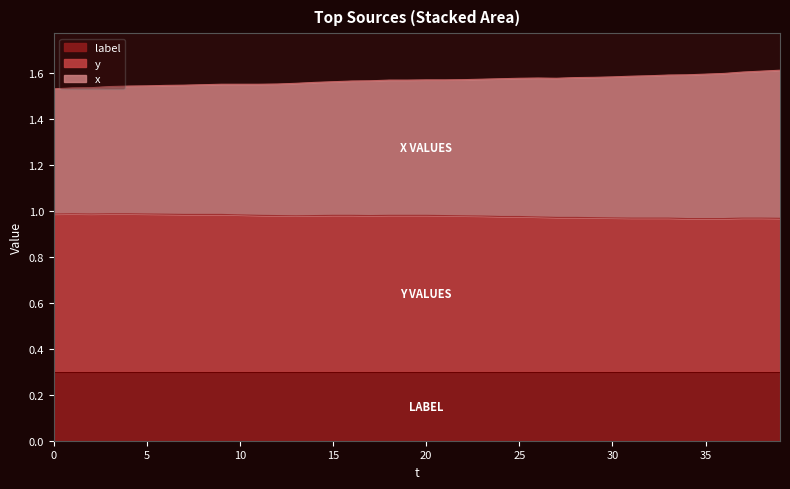

What is the minimum value for label?

0.3